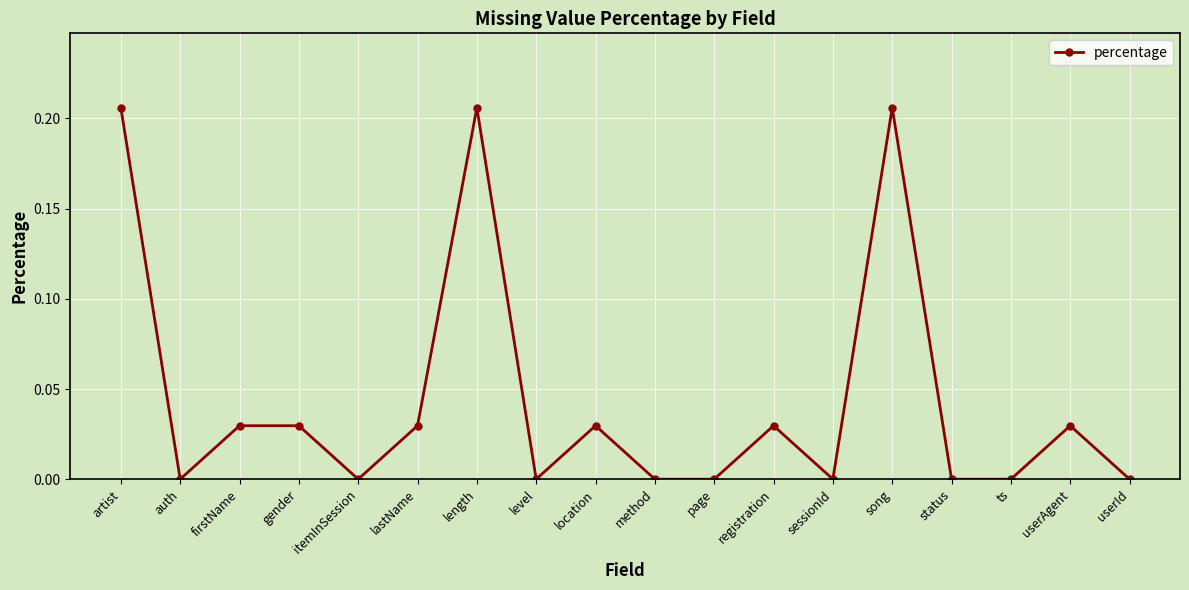

True or false: the data shows 0.1 at artist.

False